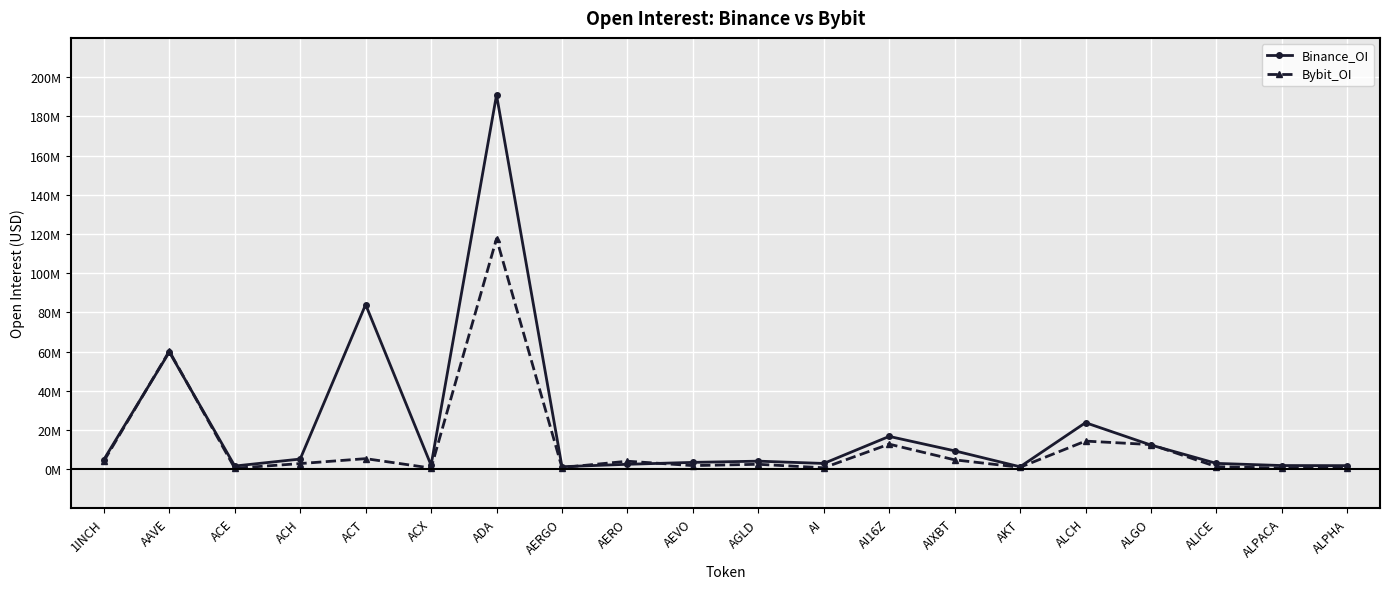

Count the number of categories in the chart.

20